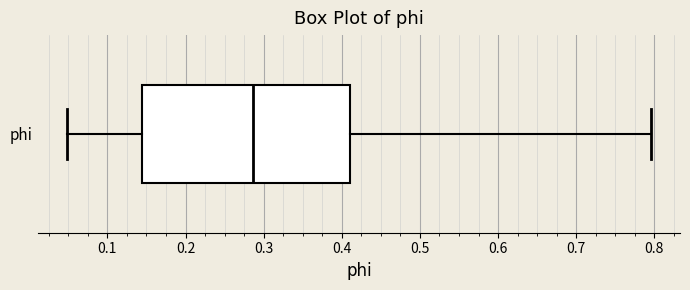

Where is the left edge of the box for phi on the x-axis? The values are not printed on the chart, so give them approximately, as read against the axis.

0.14